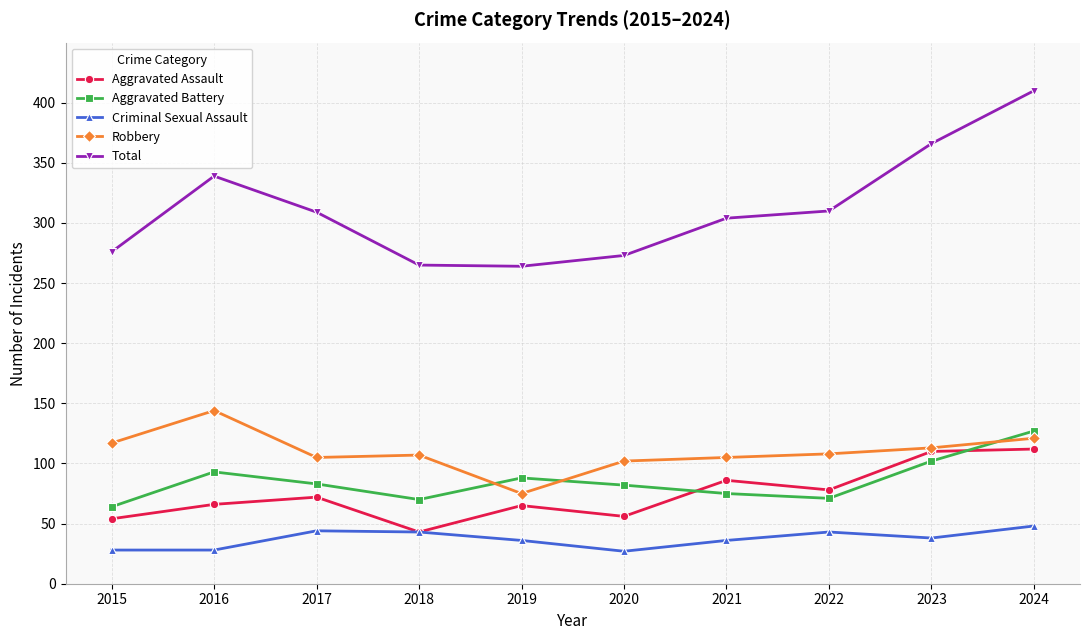

What is the average value of the Total series?

312